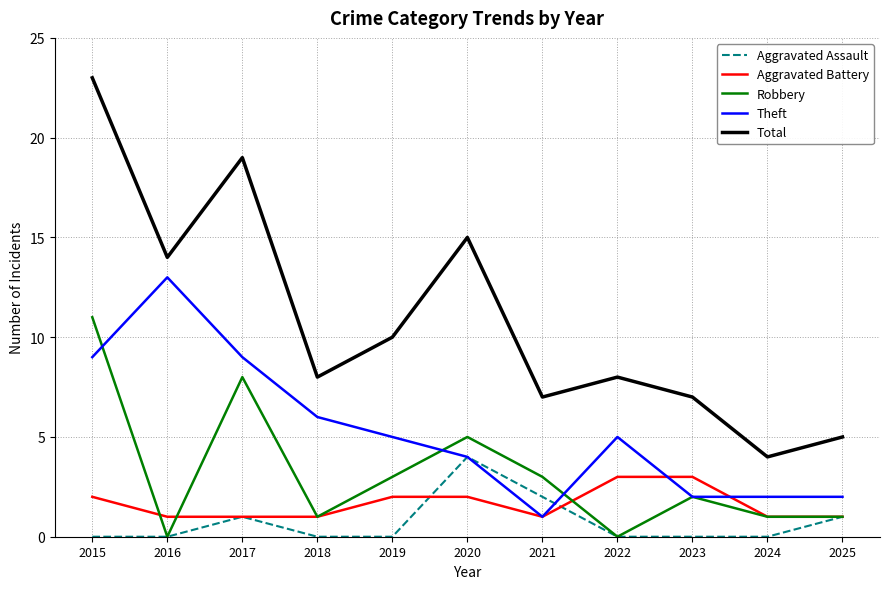

Which series has the largest range (max minus min)?

Total